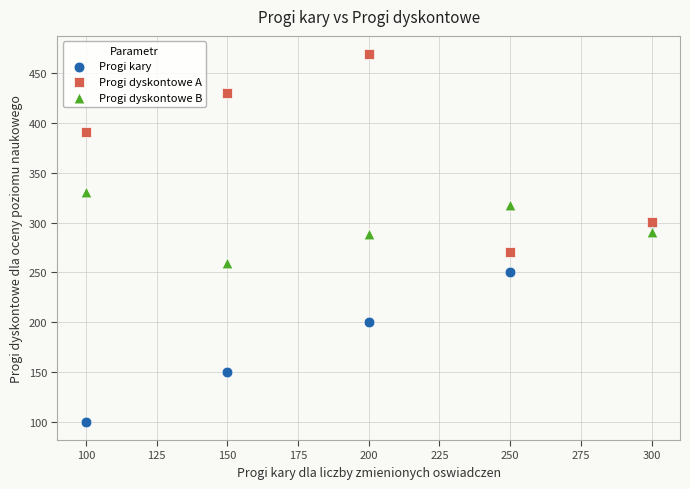

Which series reaches the maximum Y coordinate?

Progi dyskontowe A